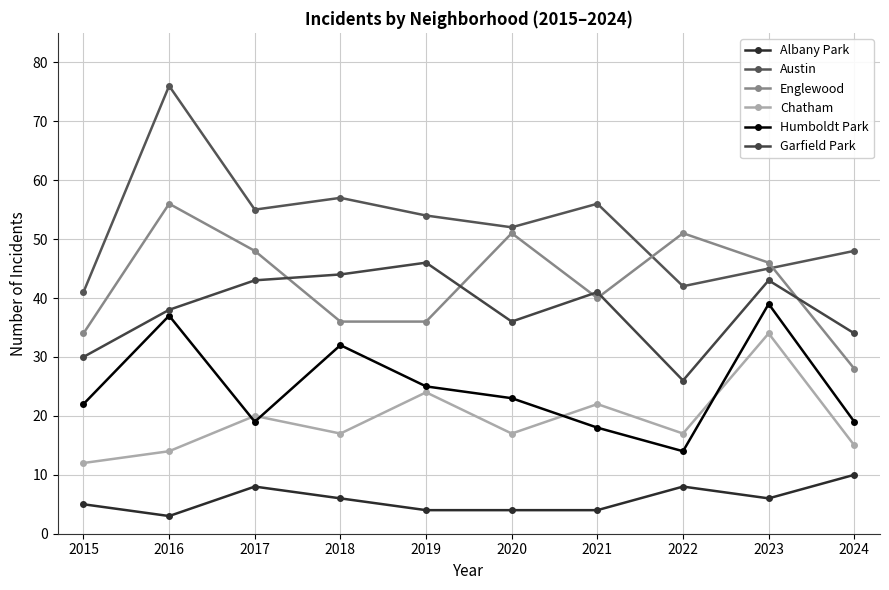

What is the sum of the Englewood values at 2022 and 2017?

99